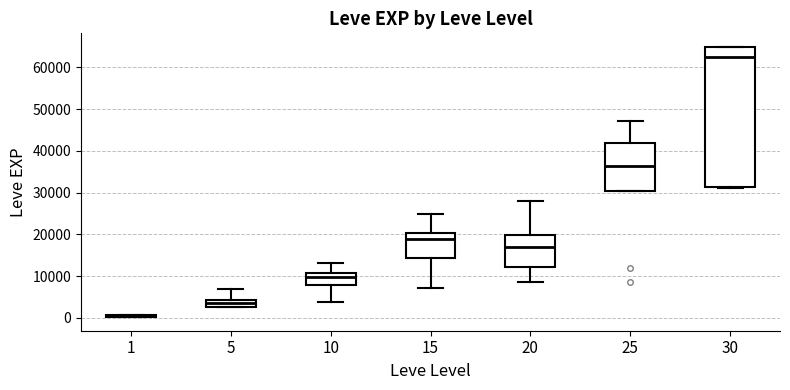

Where is the upper edge of the box at x = 30 on the y-axis? The values are not printed on the chart, so give them approximately, as read against the axis.

65000